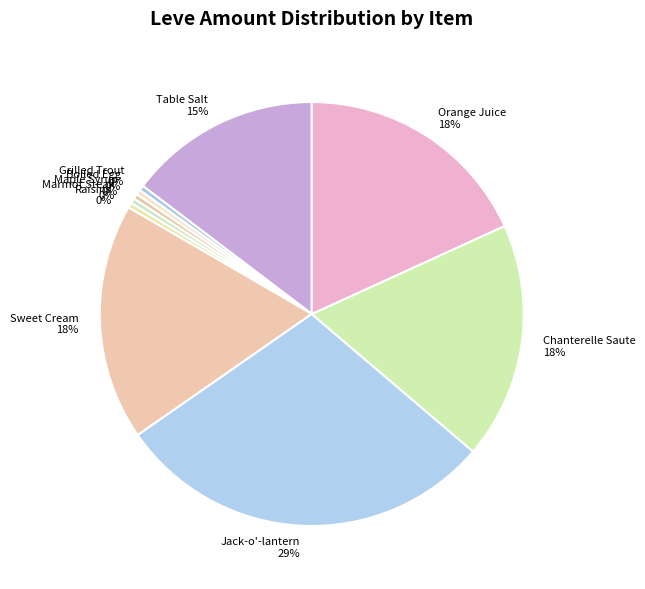

How many slices are in this pie chart?

10